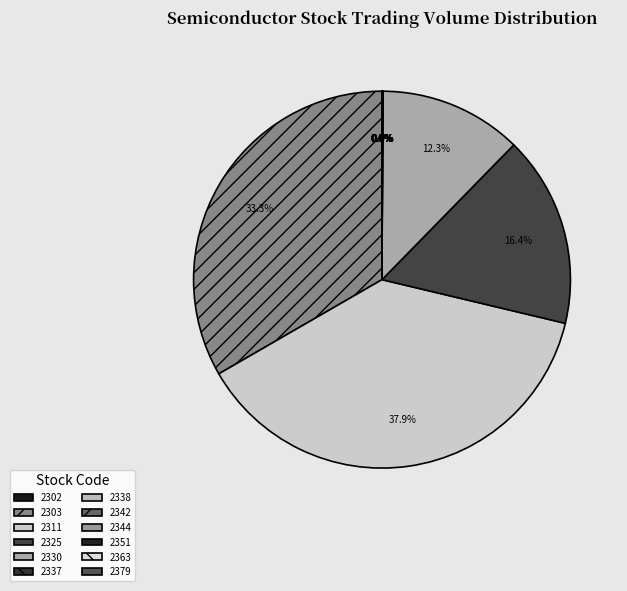

Count the number of slices in the pie.

12